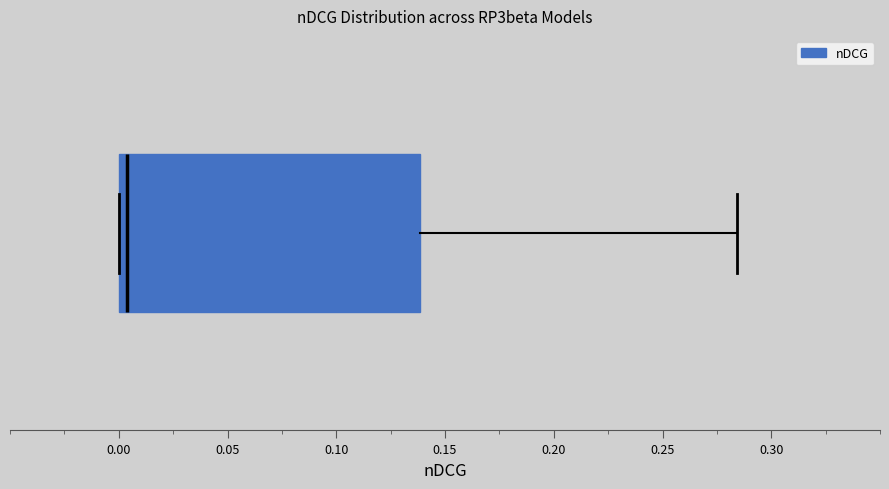

Read this box plot against the x-axis: the position of the median line, the range covered by the box, and the ends of both whiskers. The values are not printed on the chart, so give them approximately, as read against the axis.

median 0.005, box 0.000 to 0.140, whiskers 0.000 to 0.285